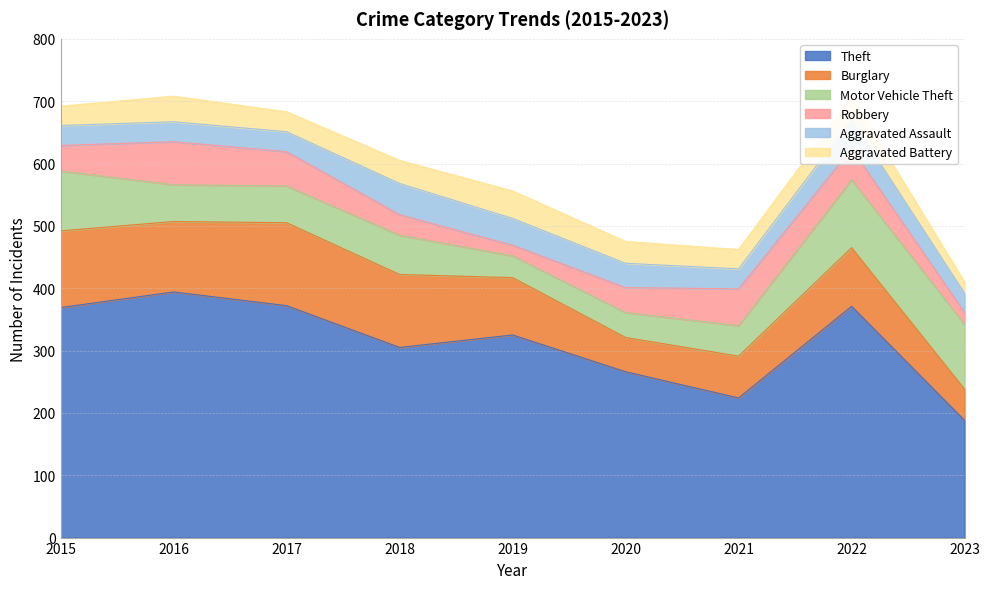

What is the lowest value of the Aggravated Assault series?

31